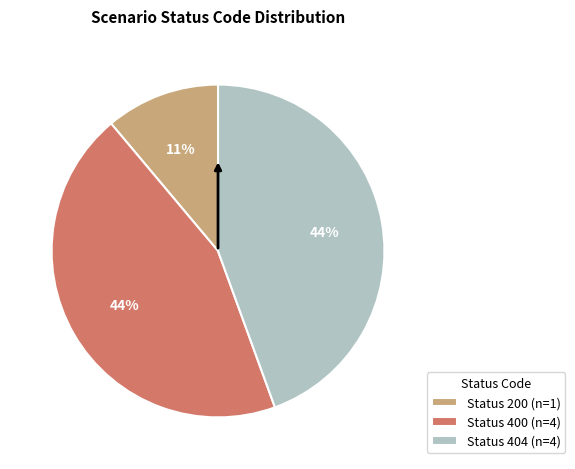

How many slices are in this pie chart?

3